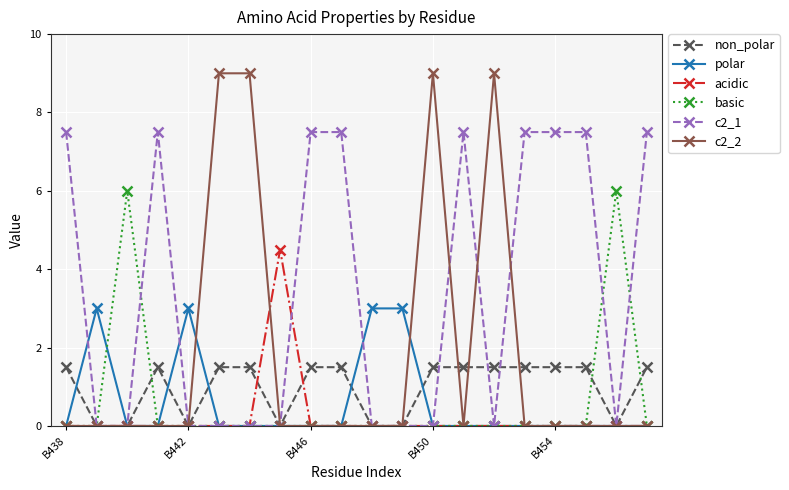

At how many categories does at least one series exceed 1?

20